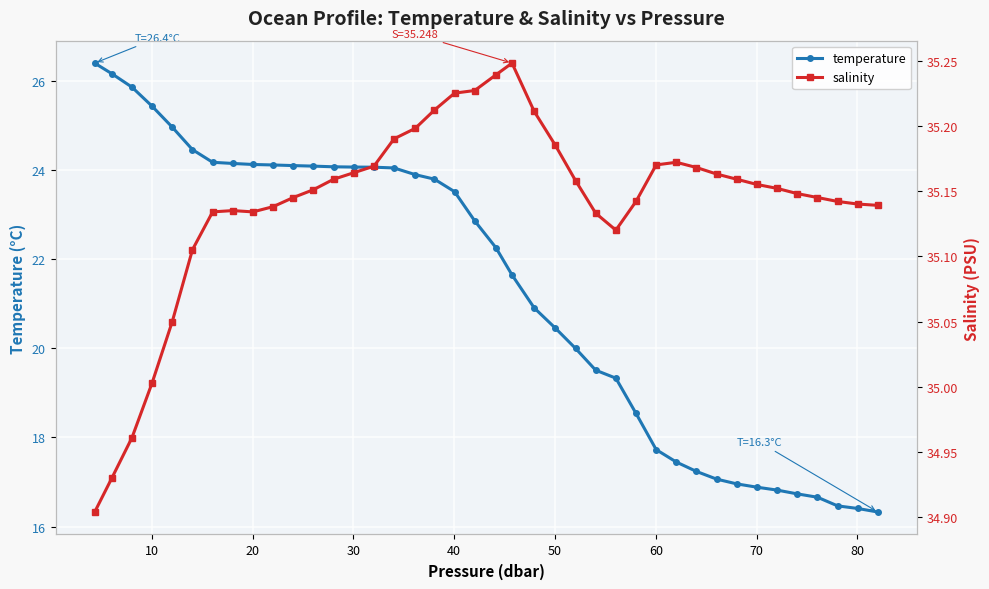

How many interior local valleys does the salinity series have?

2